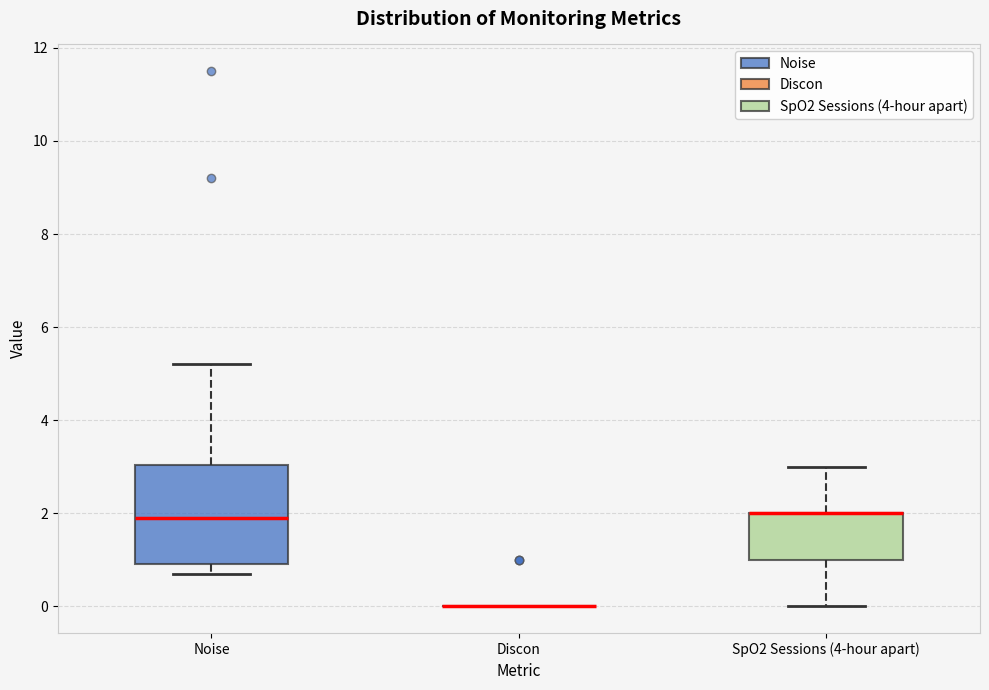

Which box is the tallest, from its lower edge to its upper edge?

Noise